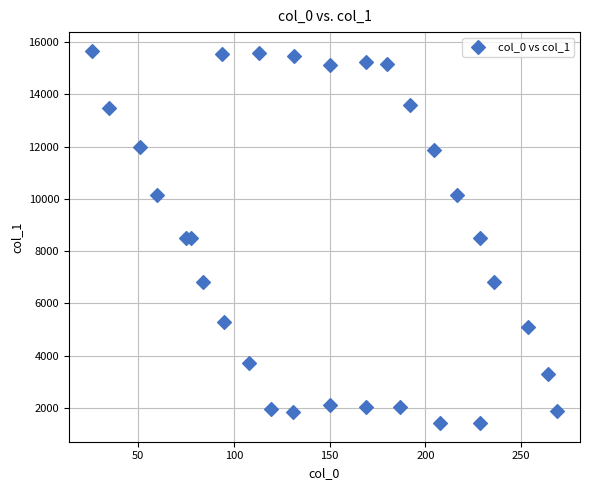

What is the range of Y values (max minus min)?

14264.4